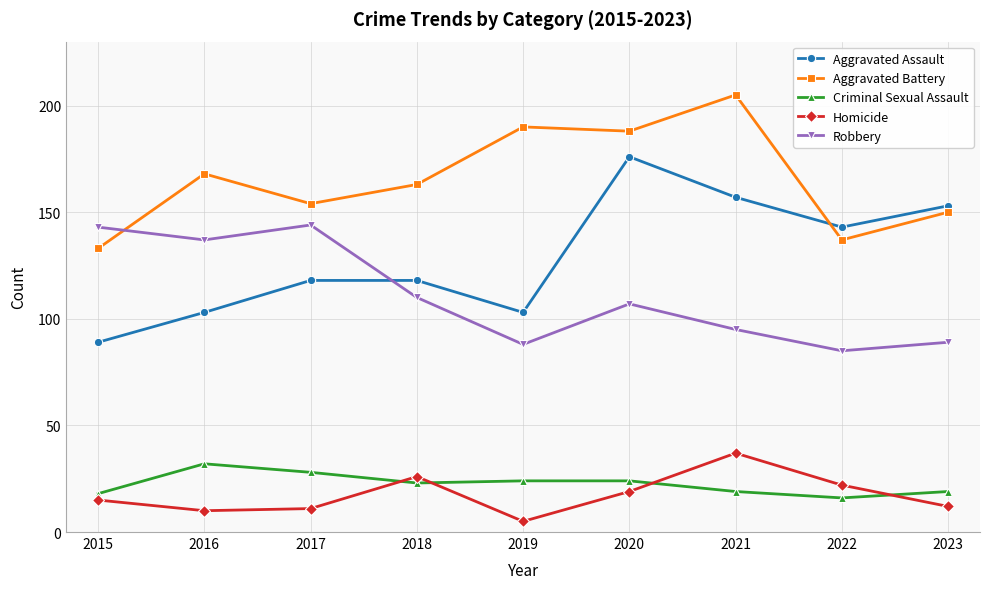

Is this an area chart (filled region under the line)?

No